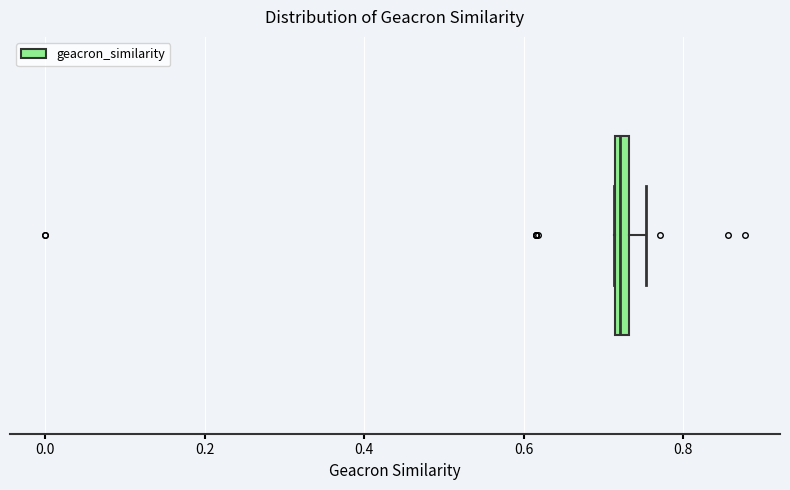

Where is the left edge of the box on the x-axis? The values are not printed on the chart, so give them approximately, as read against the axis.

0.72